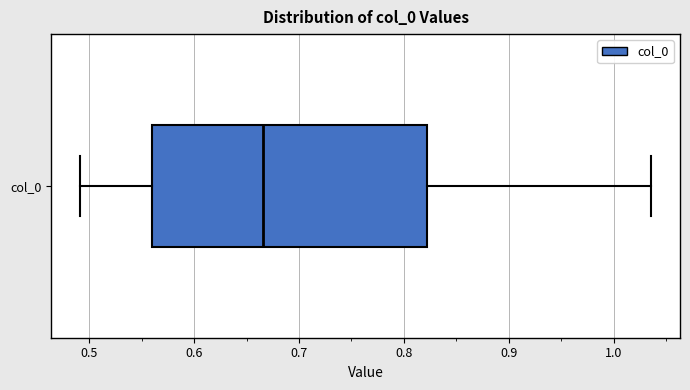

Transcribe this box plot: give where the median line is, the range the box spans, and where the two whiskers end, as read against the x-axis. The values are not printed on the chart, so give them approximately, as read against the axis.

median 0.67, box 0.56 to 0.82, whiskers 0.49 to 1.04